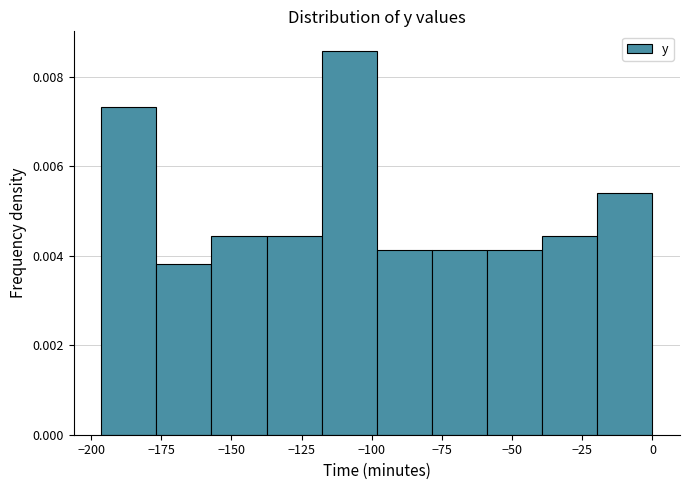

Around what value on the x-axis is the tallest bar? Give the approximate position of its centre, as read against the axis.

-110